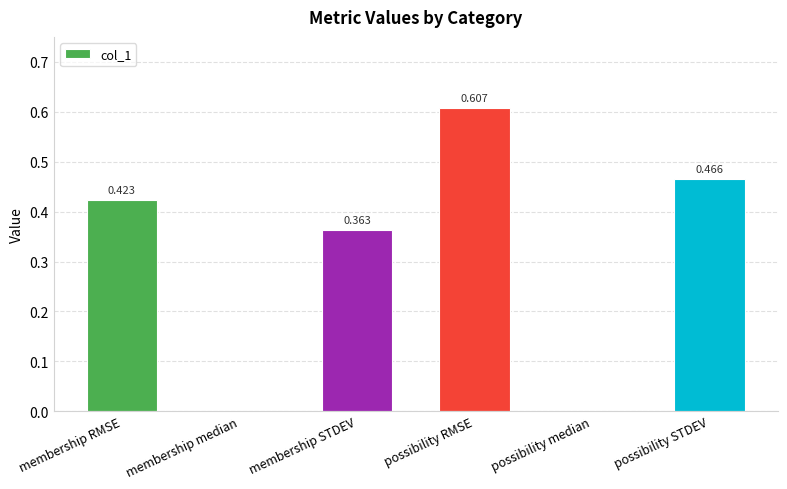

Between possibility median and membership RMSE, which is larger?

membership RMSE